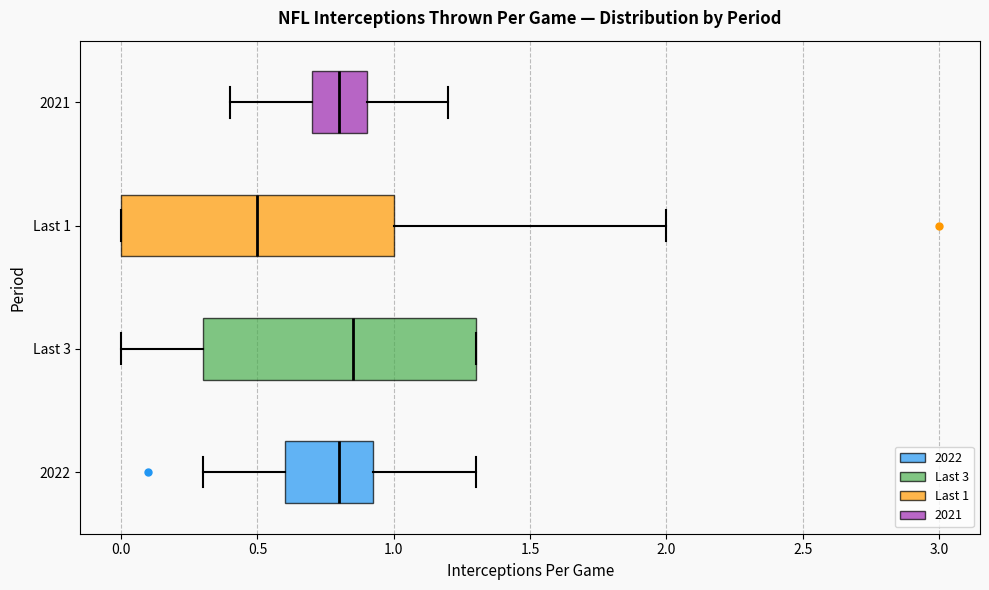

Where does the left whisker of the box for 2021 end on the x-axis? The values are not printed on the chart, so give them approximately, as read against the axis.

0.40